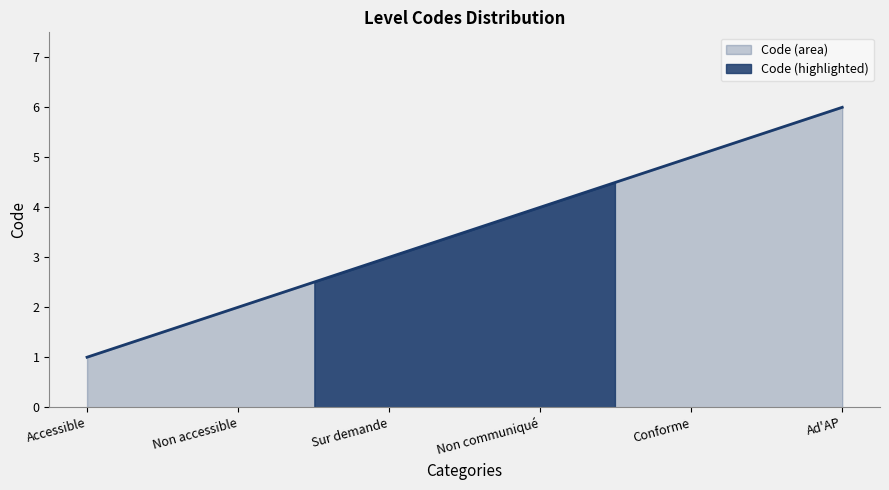

At which category does the chart reach its minimum across all series?

Accessible